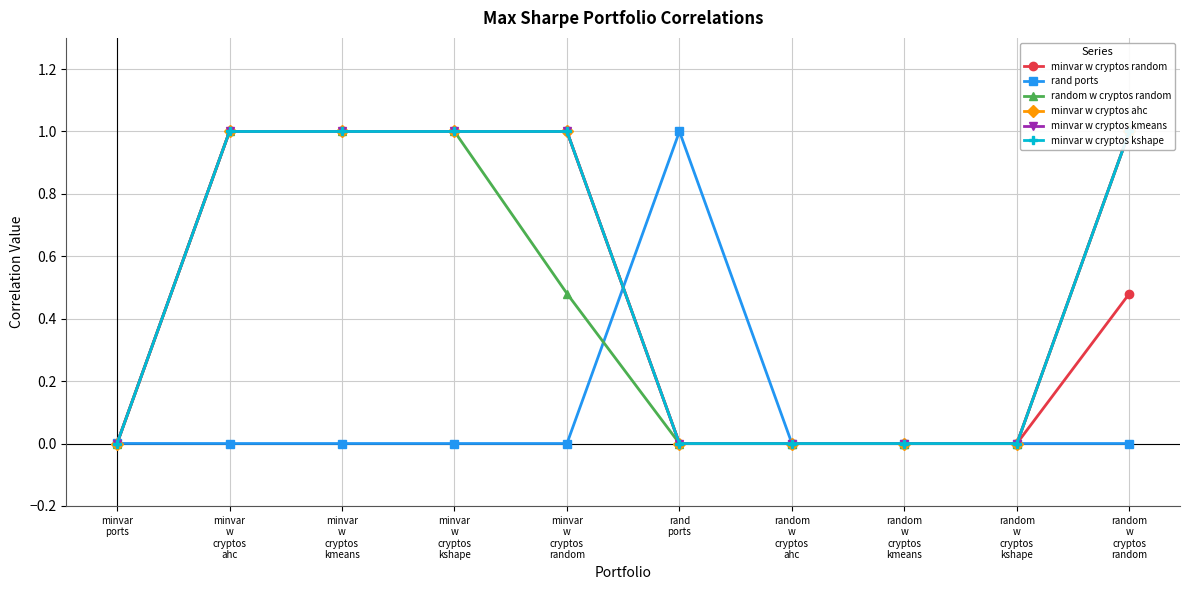

Is the value of minvar w cryptos random at random
w
cryptos
kmeans greater than the value of random w cryptos random at minvar
w
cryptos
ahc?

No